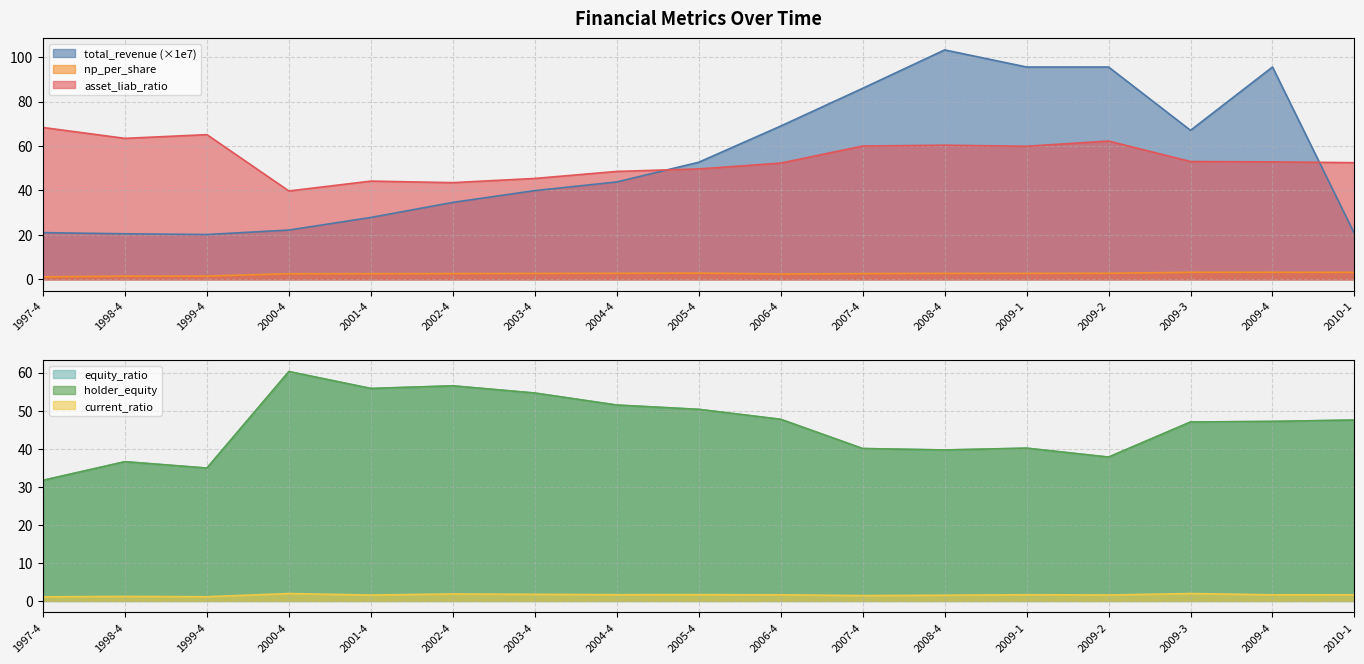

What are all the series names shown in the legend?

total_revenue, np_per_share, asset_liab_ratio, current_ratio, equity_ratio, holder_equity